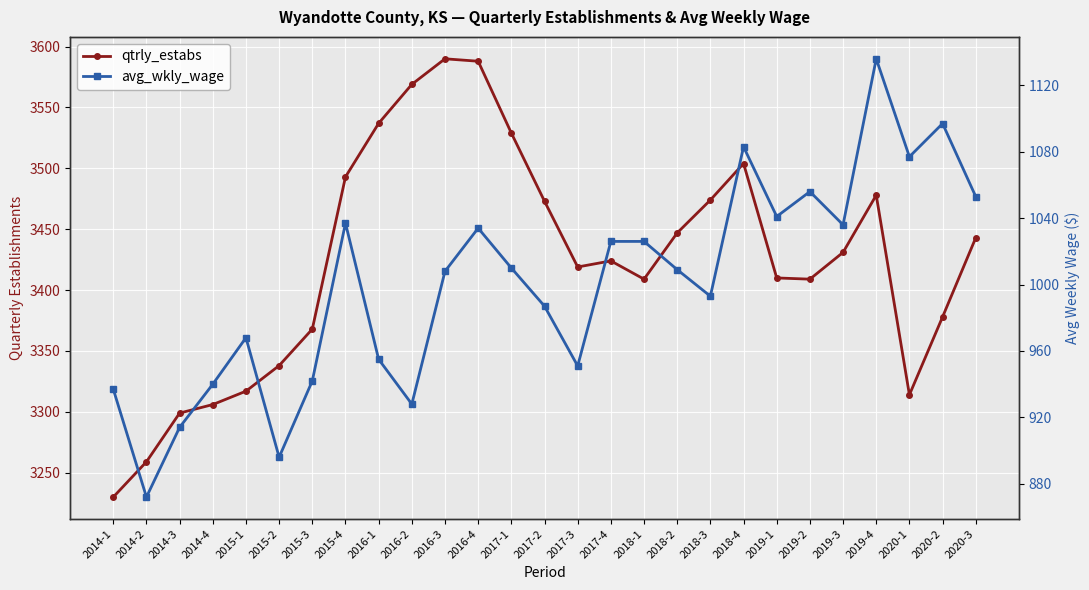

What are all the series names shown in the legend?

qtrly_estabs, avg_wkly_wage